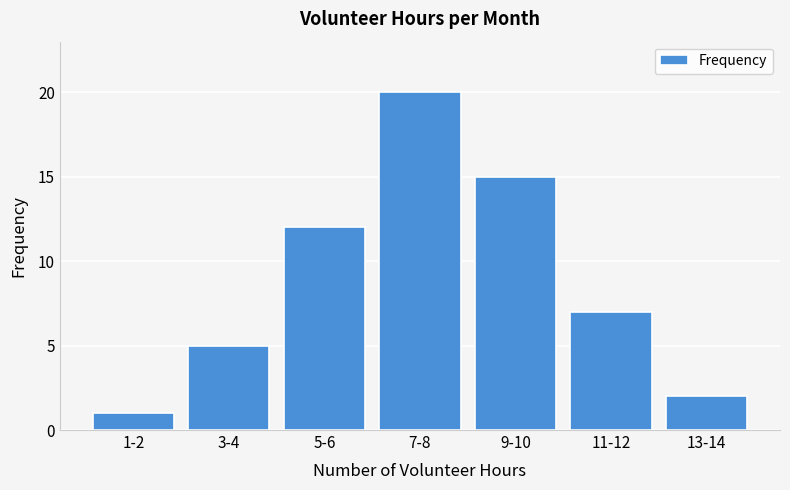

Reading left to right, extract all data points from this chart.

1-2=1	3-4=5	5-6=12	7-8=20	9-10=15	11-12=7	13-14=2